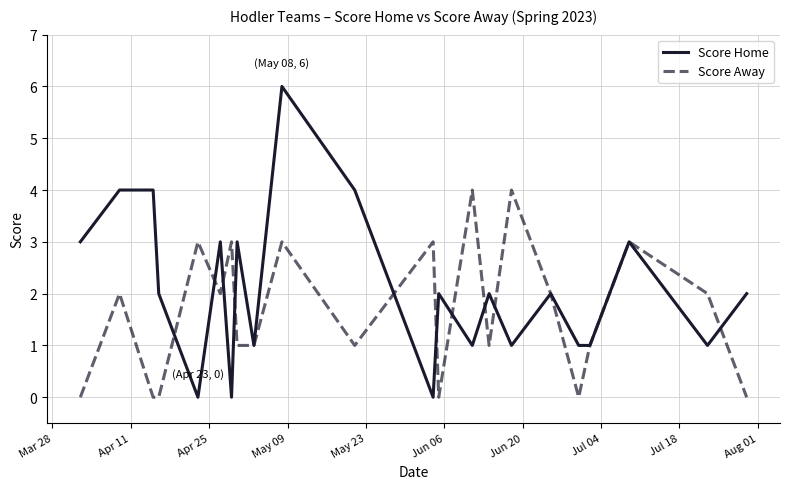

What is the greatest value displayed?

6